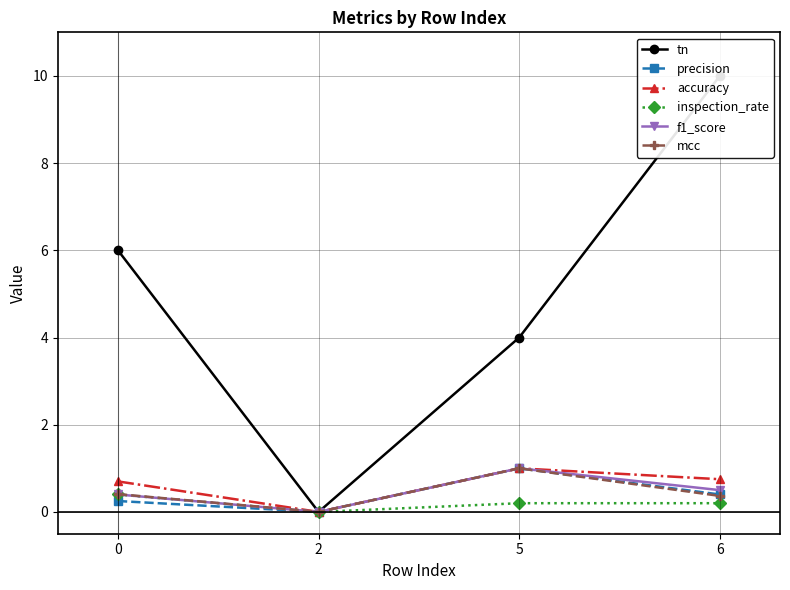

True or false: precision has more than 2 interior local peaks.

False